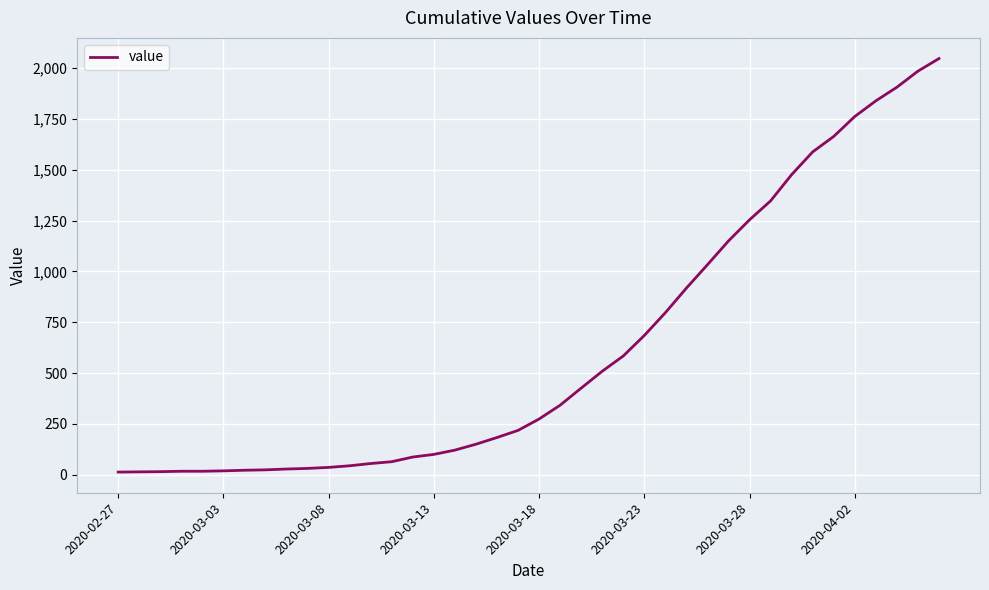

What is the sum of all values?

24844